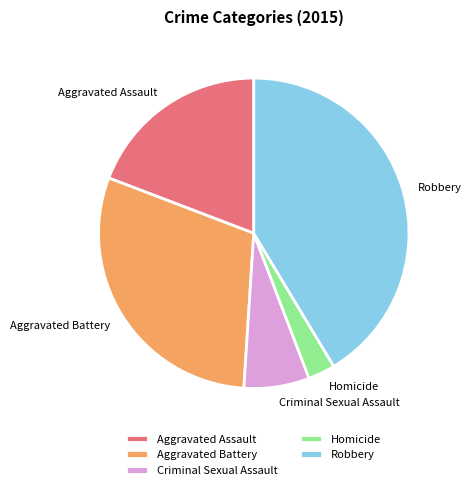

Which category has the smallest portion of the pie?

Homicide